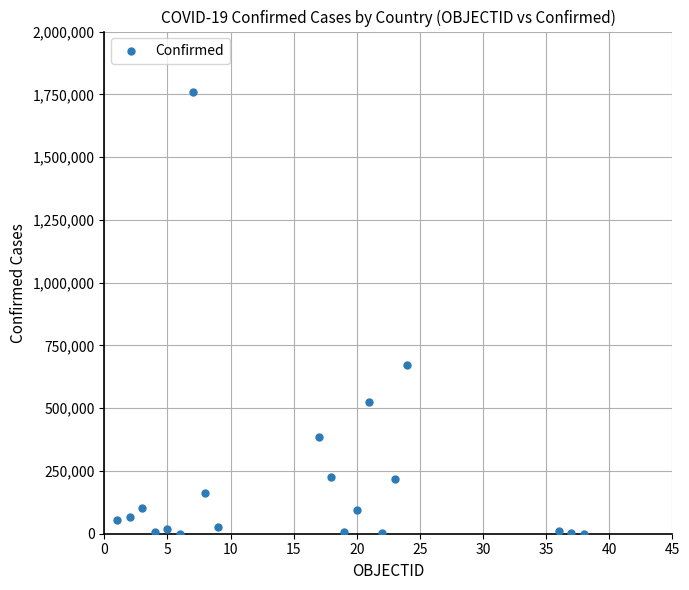

What Y value in the scatter plot is closest to 878802?

670249